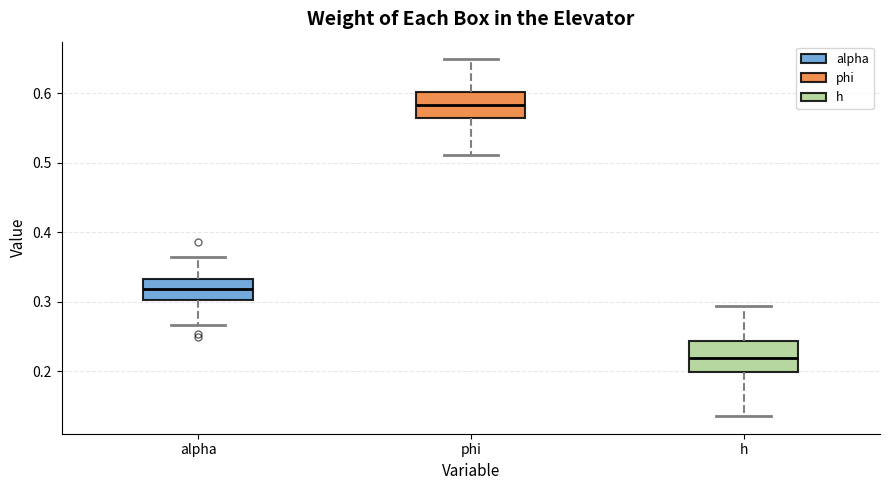

Where does the lower whisker of the box for h end on the y-axis? The values are not printed on the chart, so give them approximately, as read against the axis.

0.14